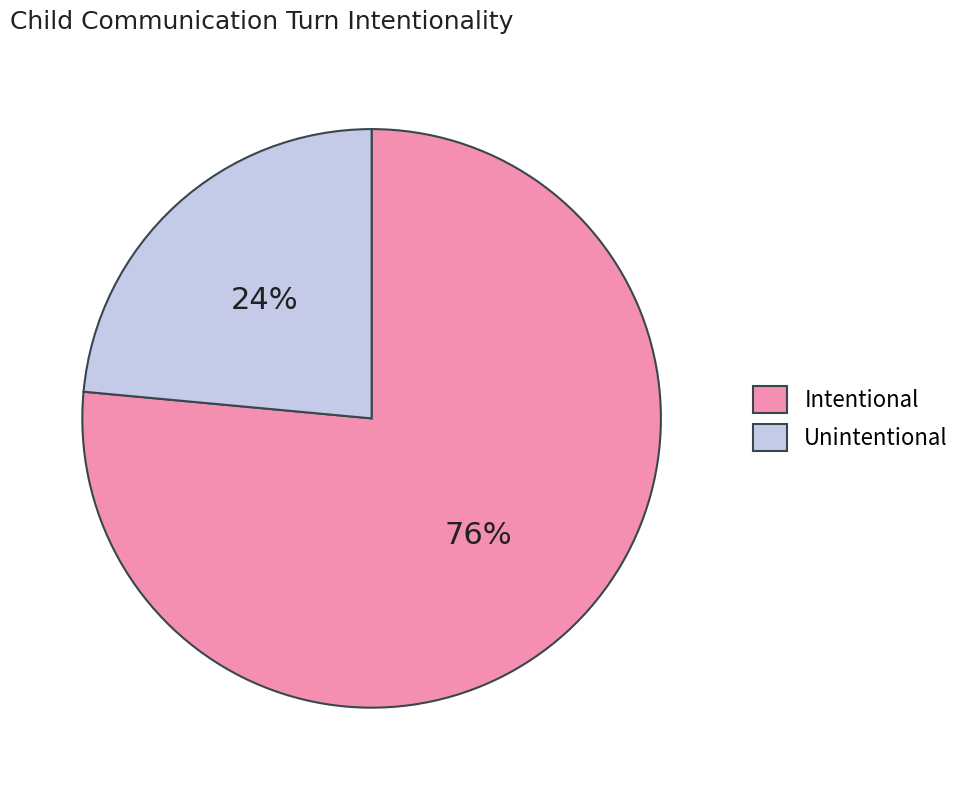

Rank the categories by value from lowest to highest.

Unintentional, Intentional